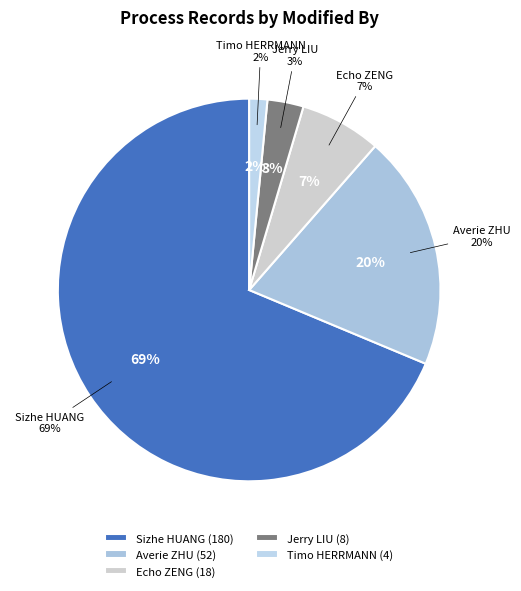

What percentage do Timo HERRMANN and Echo ZENG together represent?

8.4%